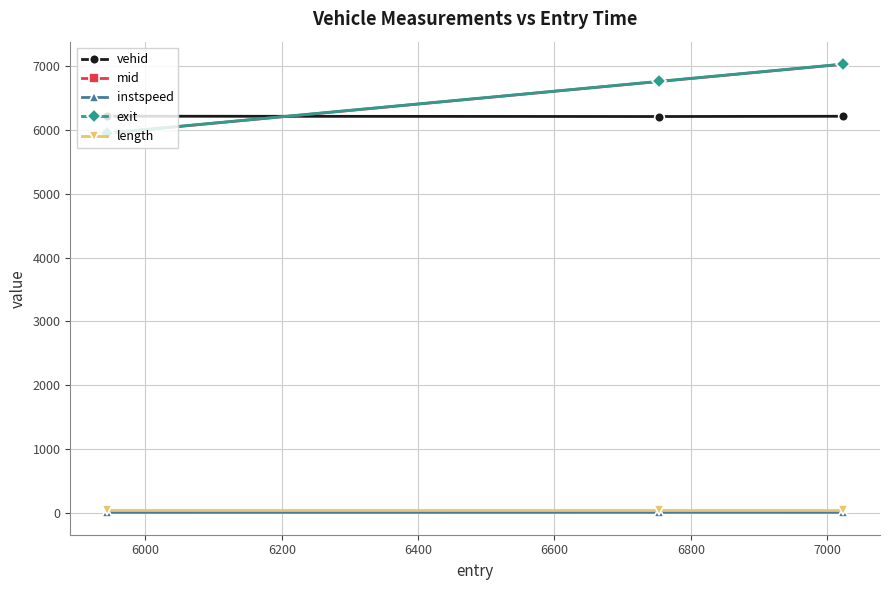

How many data points does each series have?

3